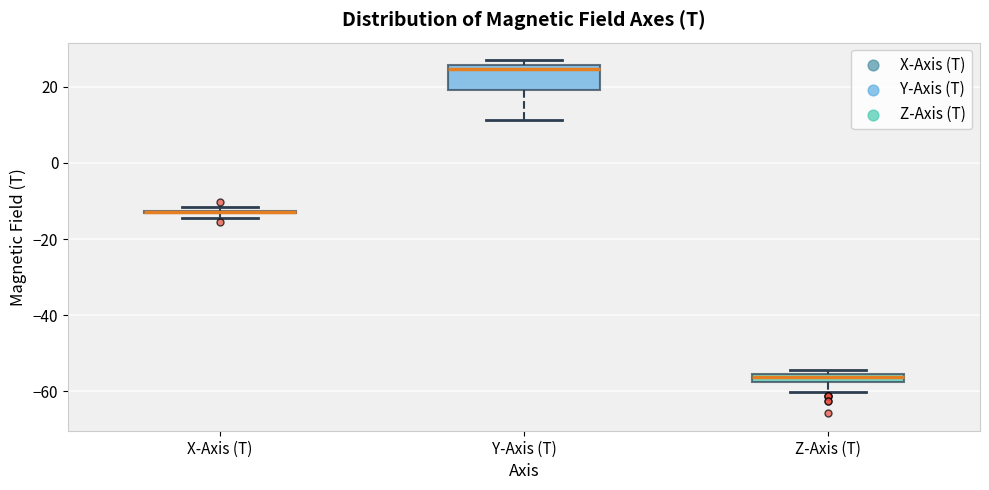

Comparing the boxes themselves (not the whiskers), which one is the tallest?

Y-Axis (T)